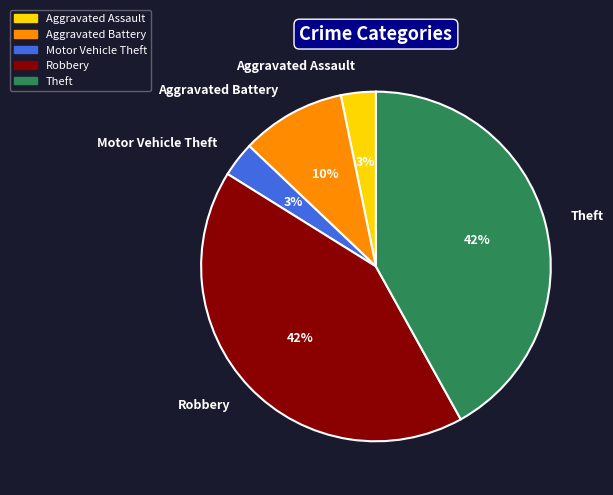

True or false: Aggravated Battery accounts for 10% of the total.

True